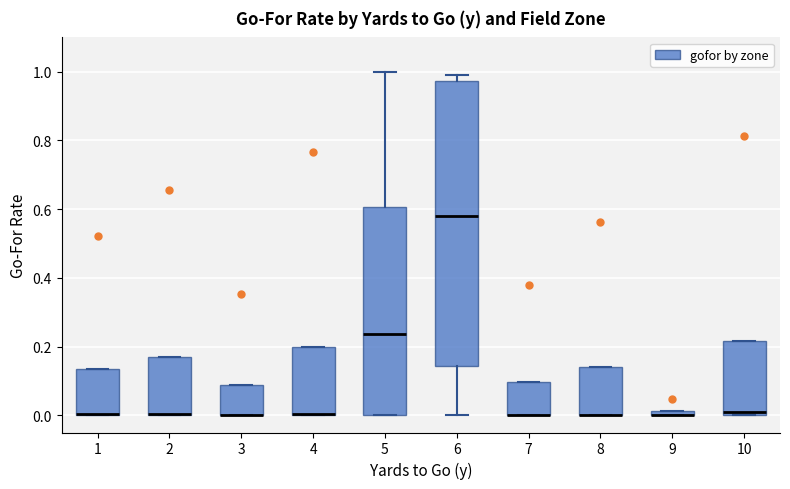

Comparing the boxes themselves (not the whiskers), which one is the tallest?

6